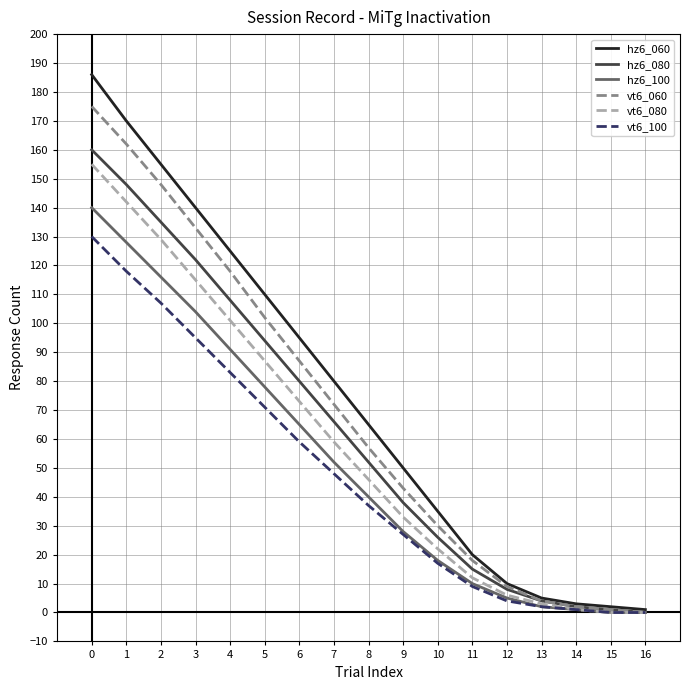

Is the value of hz6_080 at 1 greater than the value of hz6_060 at 0?

No